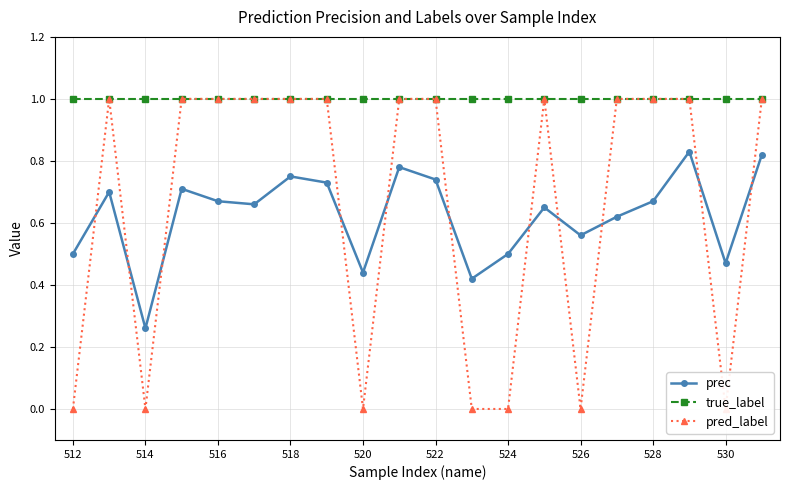

How many interior local valleys does the prec series have?

6